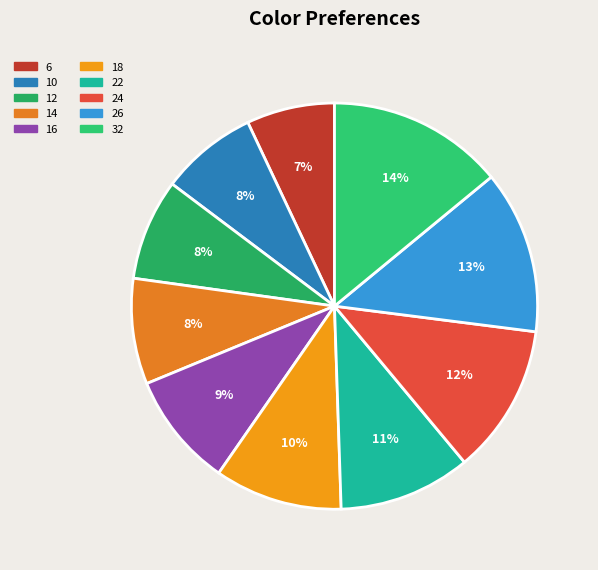

What percentage is NOT represented by 12?

91.9%